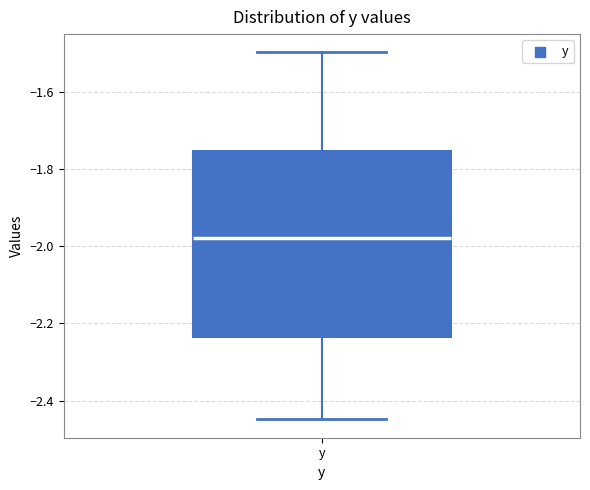

Transcribe this box plot: give where the median line is, the range the box spans, and where the two whiskers end, as read against the y-axis. The values are not printed on the chart, so give them approximately, as read against the axis.

median -1.98, box -2.24 to -1.76, whiskers -2.44 to -1.50